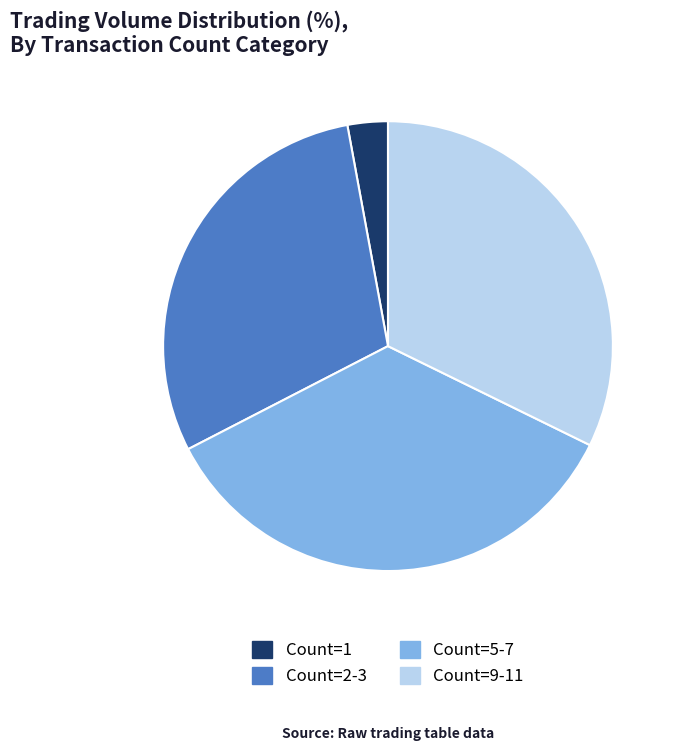

Is there any slice that represents more than half of the pie?

No